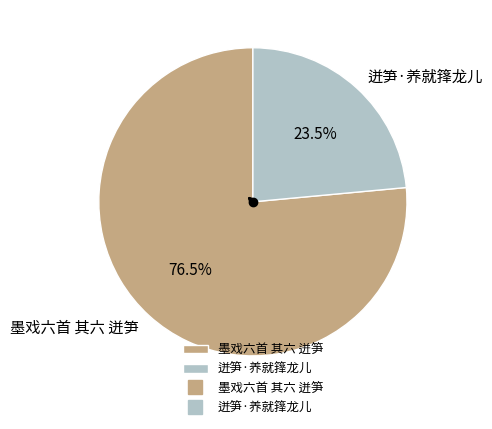

Which slice is the largest?

墨戏六首 其六 迸笋